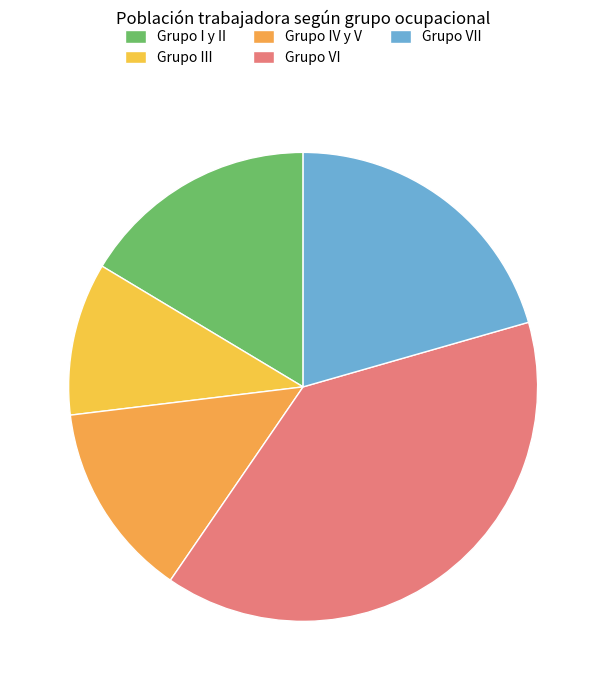

What is the change in value from Grupo IV y V to Grupo VII?

+39960